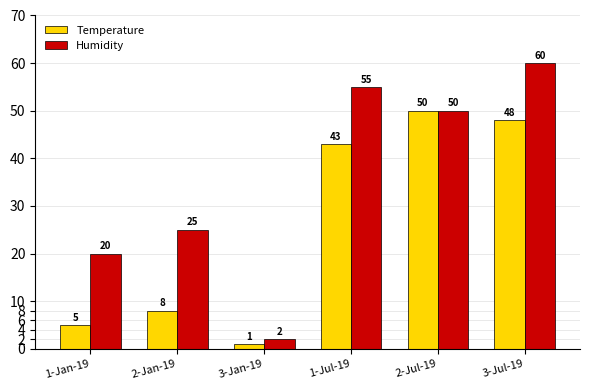

The Temperature series shows 5 at 1-Jan-19. True or false?

True